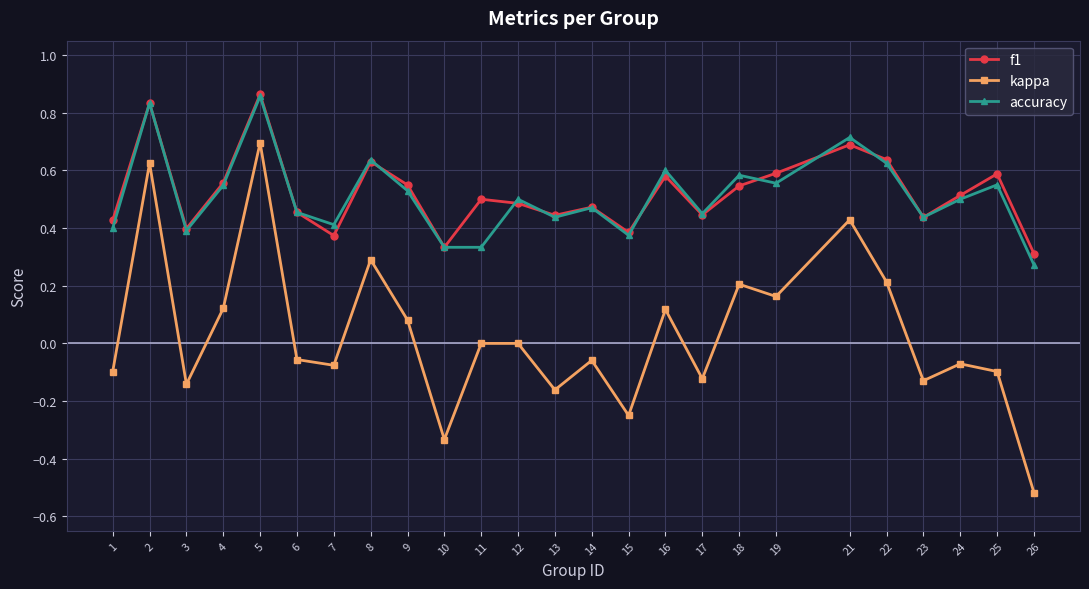

At which category does kappa reach its first local peak?

2